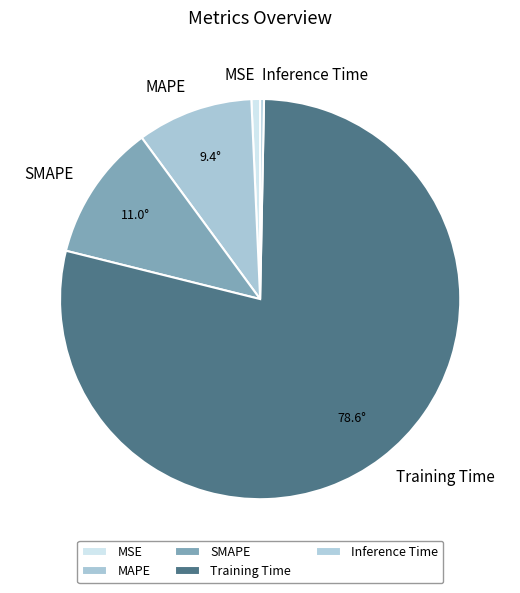

Is MSE the majority of the pie?

No